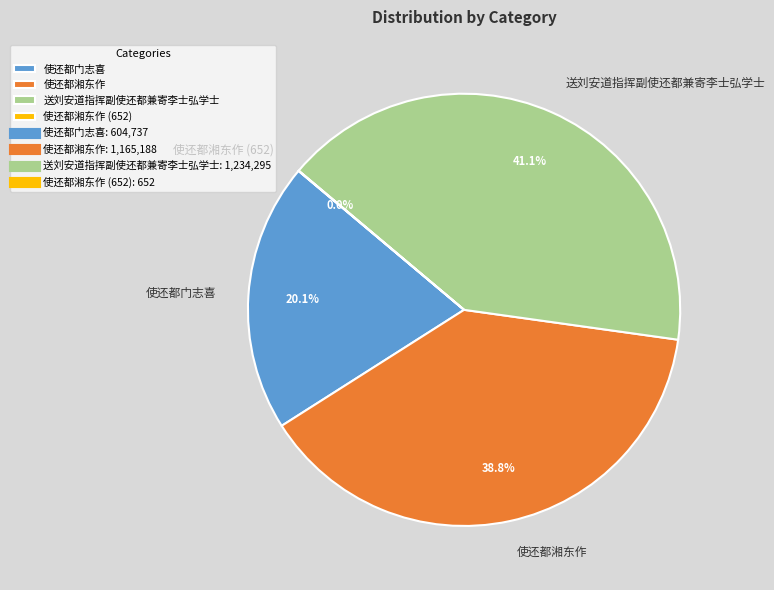

Approximately how many times larger is the value at 送刘安道指挥副使还都兼寄李士弘学士 compared to 使还都湘东作?

1.1